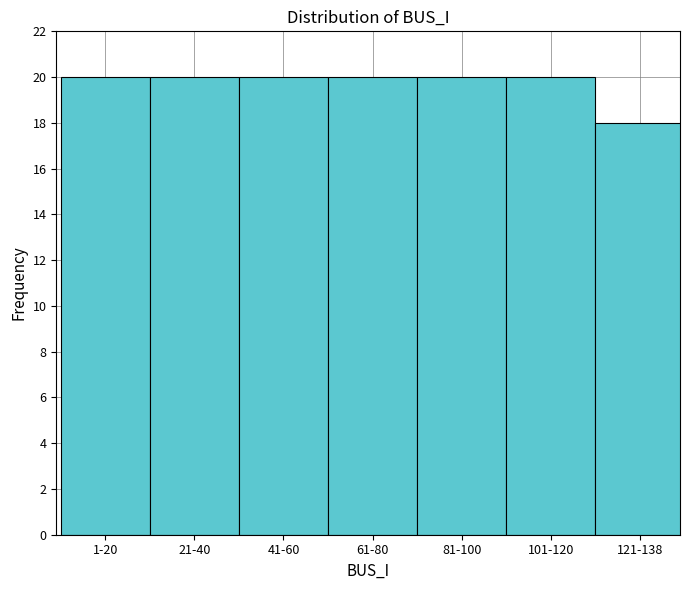

Reading right to left, what are all the values shown in this chart?

121-138=18	101-120=20	81-100=20	61-80=20	41-60=20	21-40=20	1-20=20